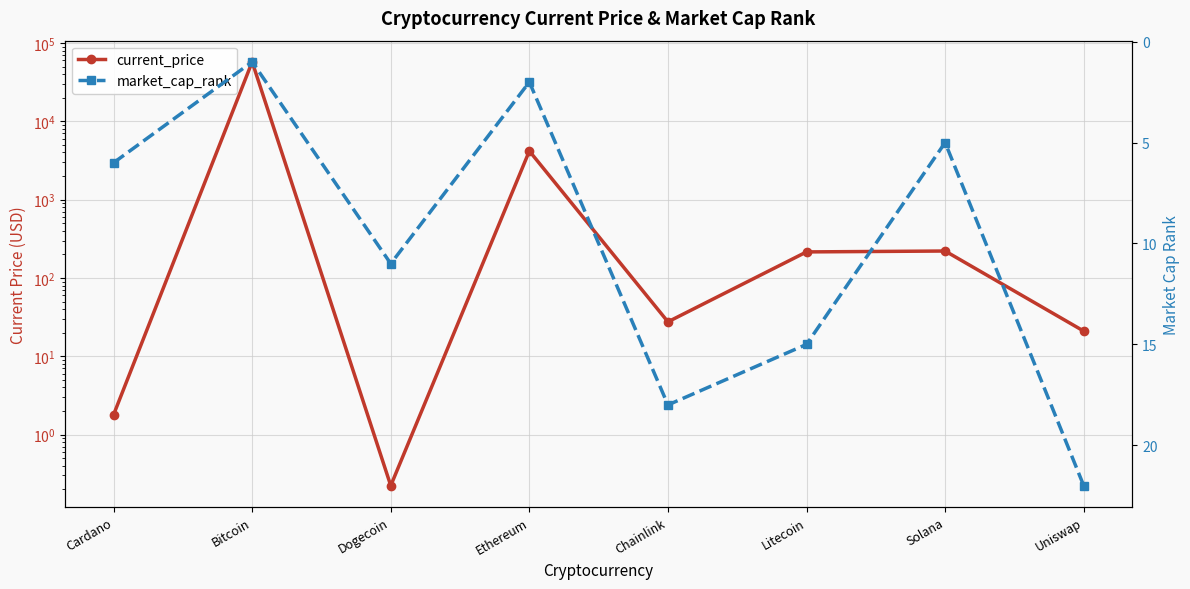

Between which two adjacent categories do current_price and market_cap_rank first intersect?

Cardano and Bitcoin